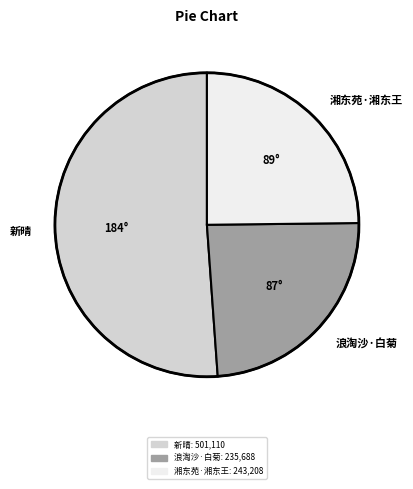

Does 浪淘沙·白菊 account for over 50% of the chart?

No